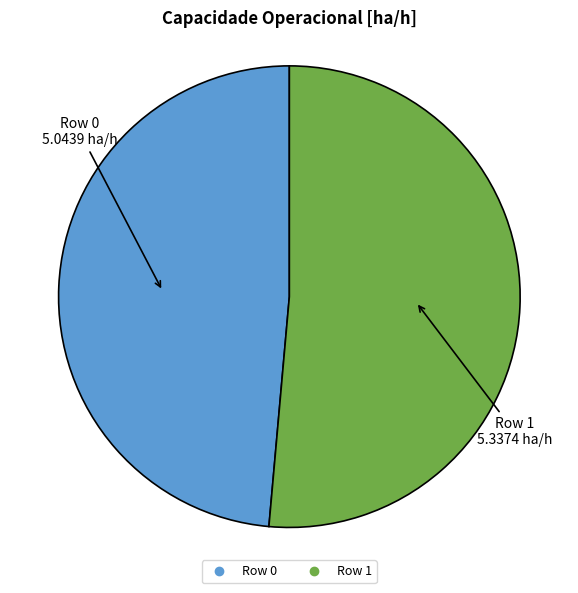

How many segments does this pie chart have?

2